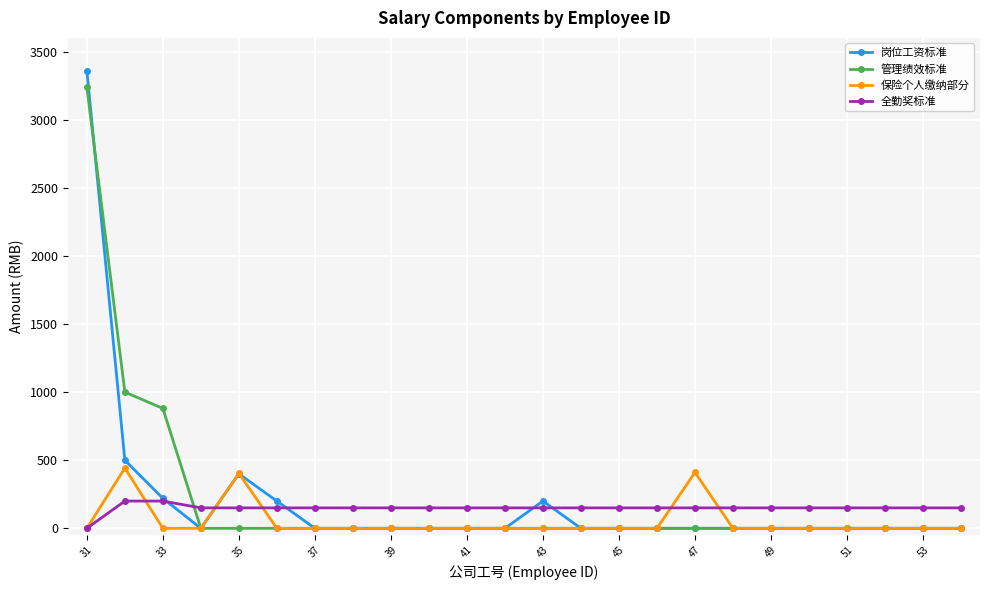

At how many categories does at least one series exceed 781?

3